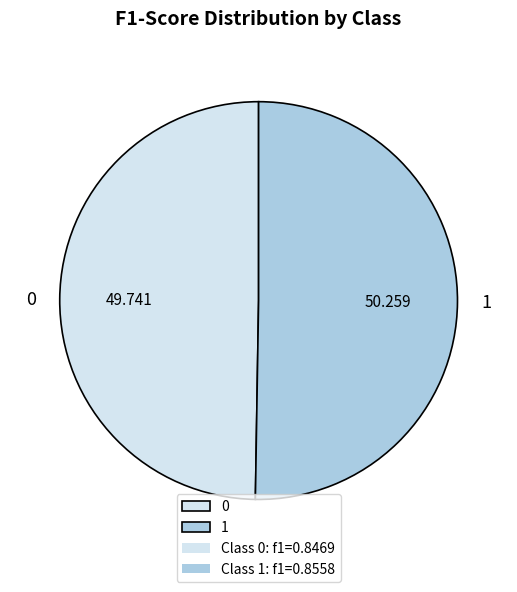

Does any single category account for the majority?

Yes